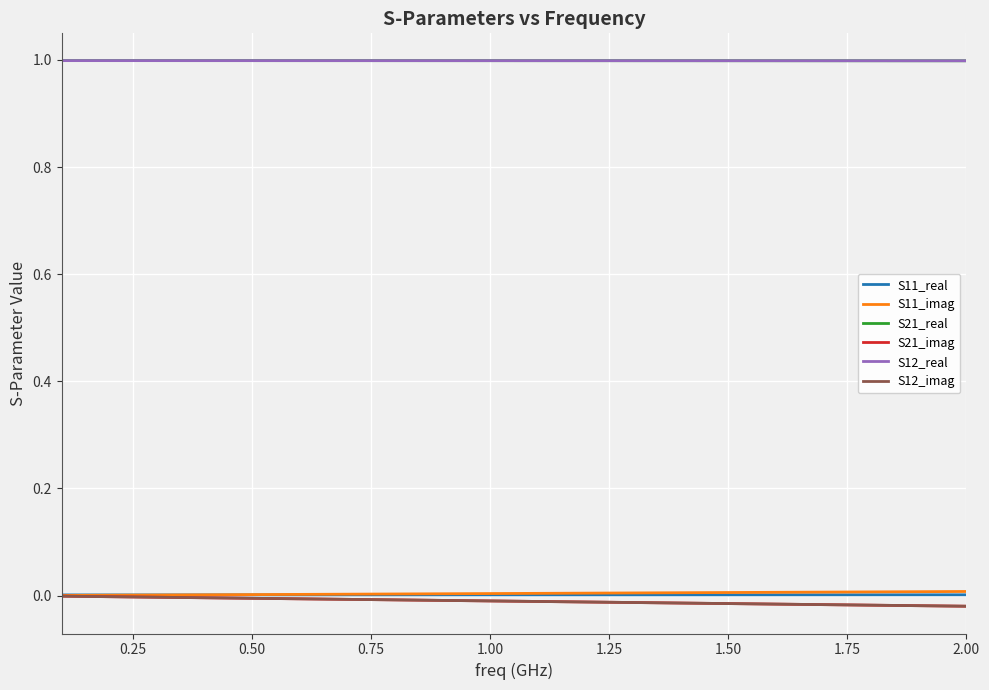

True or false: S11_real and S21_real intersect in this chart.

False